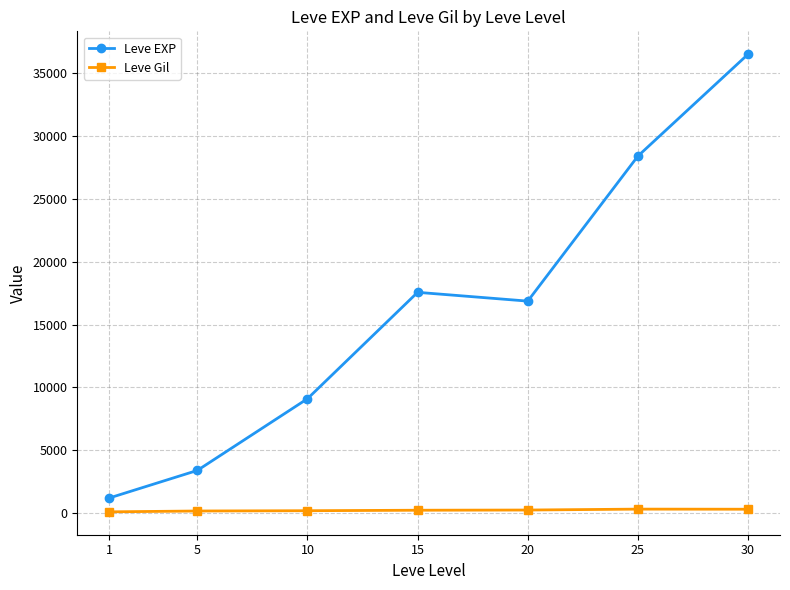

Is the value of Leve Gil at 1 greater than the value of Leve EXP at 25?

No